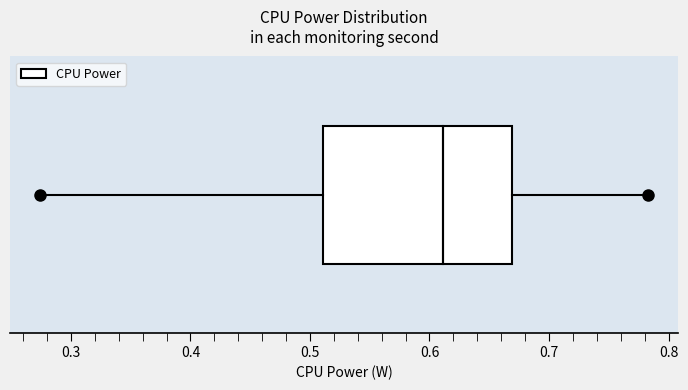

Read this box plot against the x-axis: the position of the median line, the range covered by the box, and the ends of both whiskers. The values are not printed on the chart, so give them approximately, as read against the axis.

median 0.61, box 0.51 to 0.67, whiskers 0.27 to 0.78